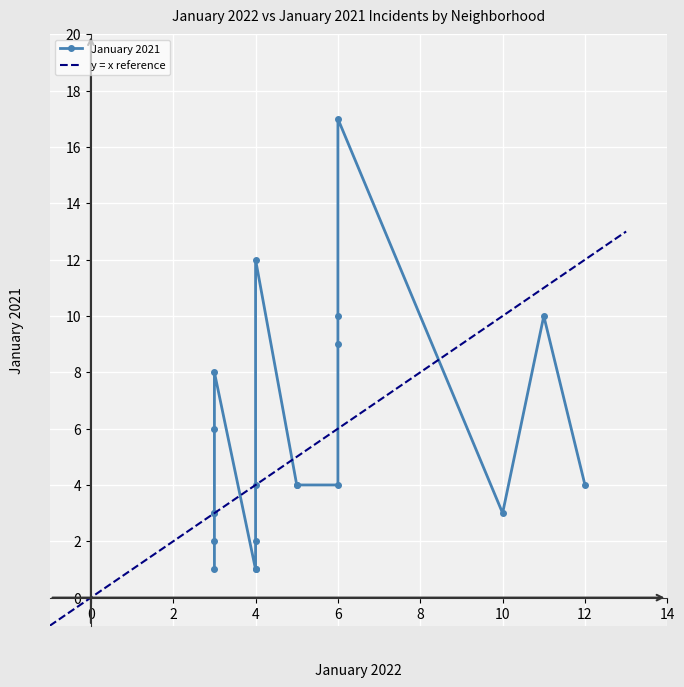

Is it true that January 2022 equals 6 at Calumet Heights?

True